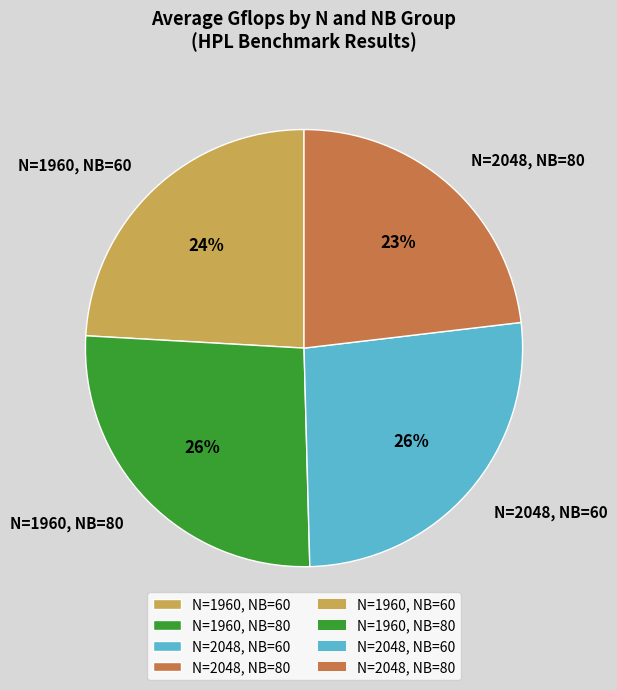

To the nearest percent, what is the average slice percentage?

25%